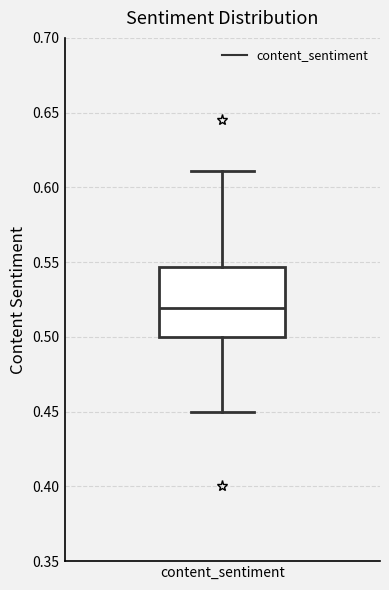

Where is the lower edge of the box for content_sentiment on the y-axis? The values are not printed on the chart, so give them approximately, as read against the axis.

0.500